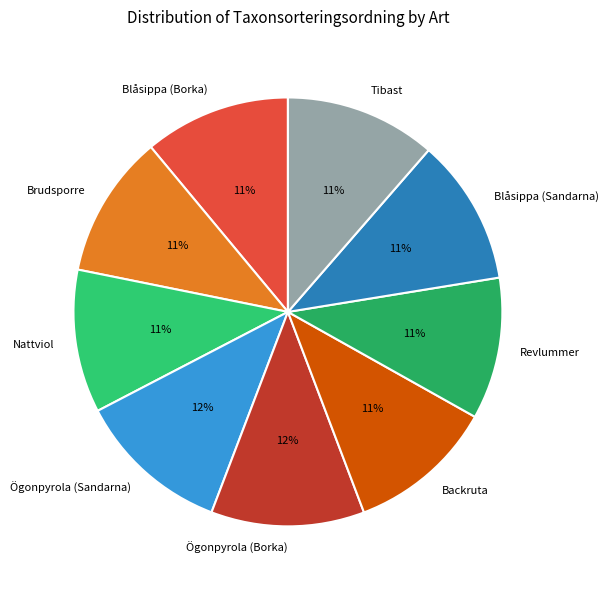

How many slices are in this pie chart?

9